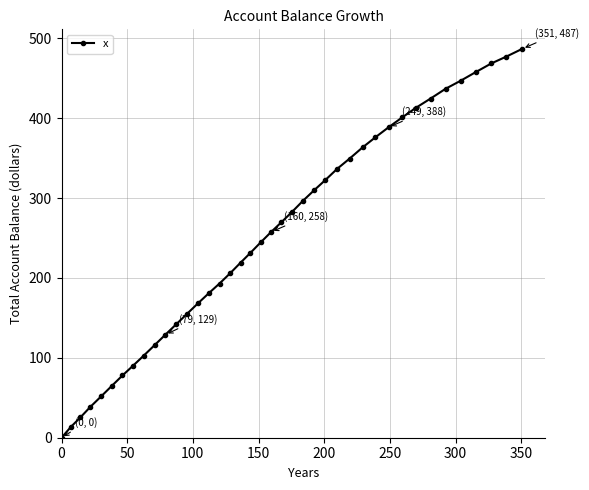

What is the difference between the maximum and second lowest values?

473.3